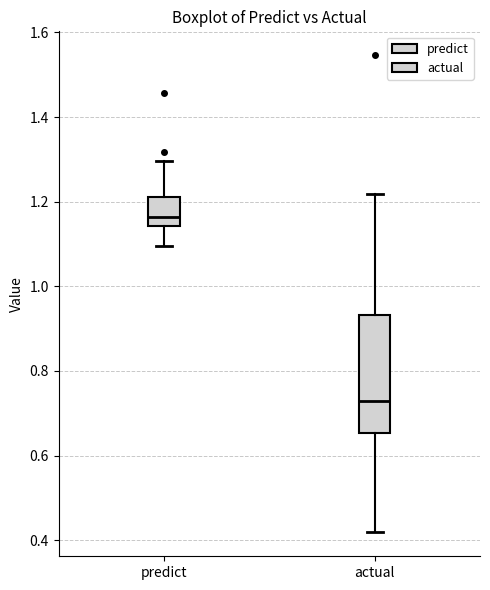

Which box's median line is the highest?

predict